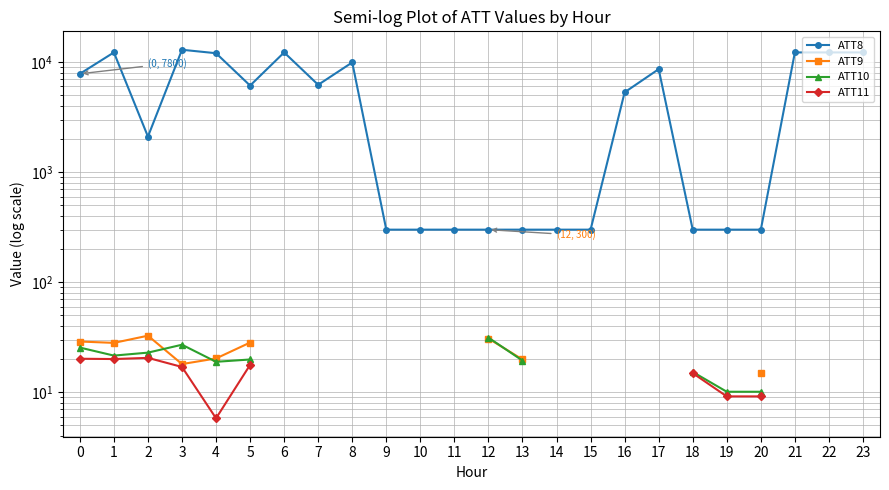

List the series in order of their peak value, lowest first.

ATT11, ATT10, ATT9, ATT8